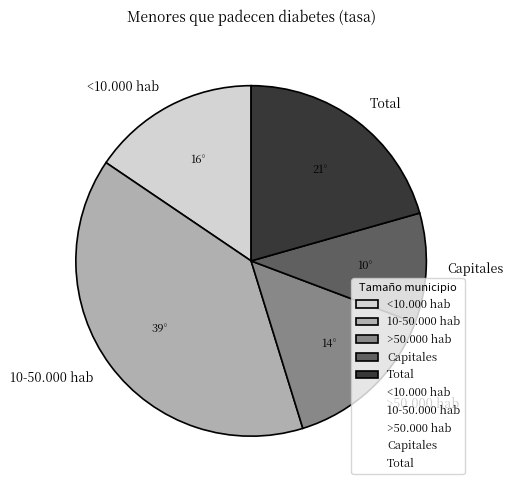

Is Capitales the majority of the pie?

No